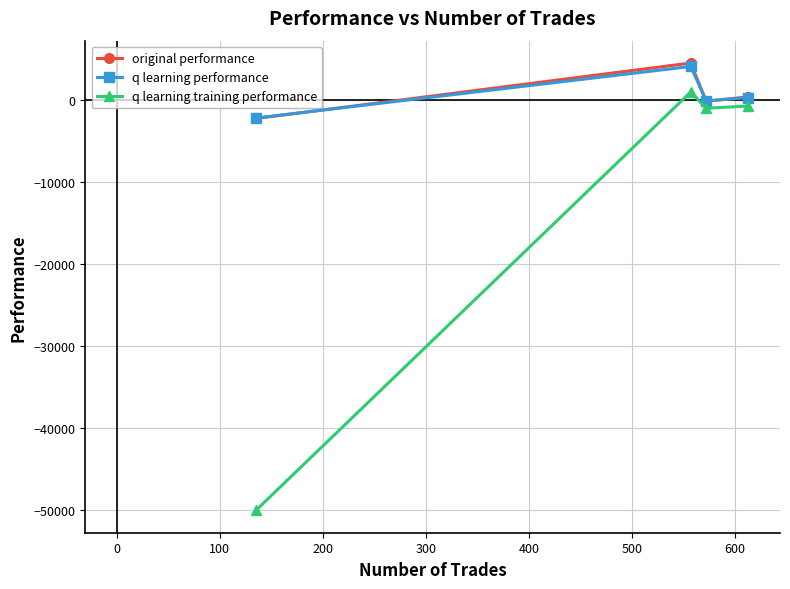

Reading left to right, extract all data points from this chart.

original performance: -2228.3	4532.0	-125.8	404.8
q learning performance: -2172.0	4114.9	-75.6	302.5
q learning training performance: -50000.0	1000.7	-978.5	-712.4